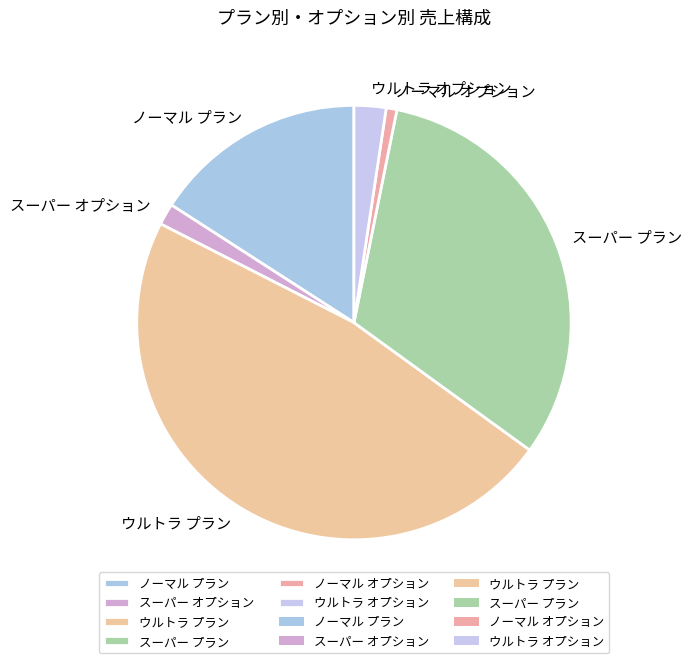

Rank the categories by value from lowest to highest.

ノーマル オプション, スーパー オプション, ウルトラ オプション, ノーマル プラン, スーパー プラン, ウルトラ プラン